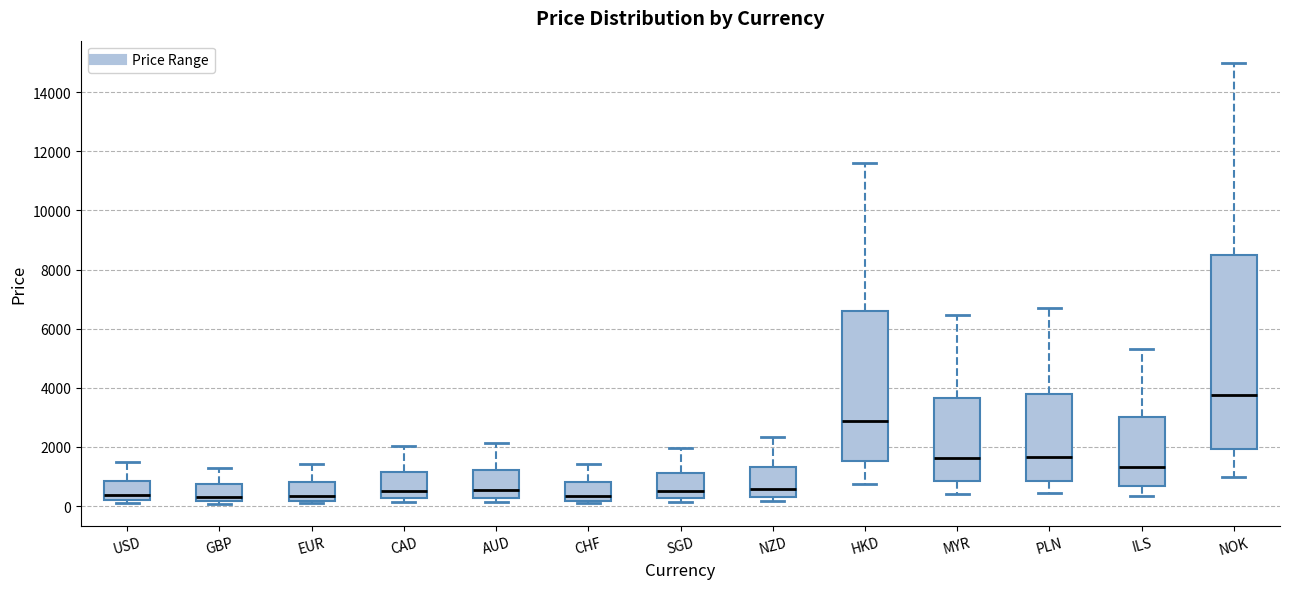

Where is the lower edge of the box for CHF on the y-axis? The values are not printed on the chart, so give them approximately, as read against the axis.

200